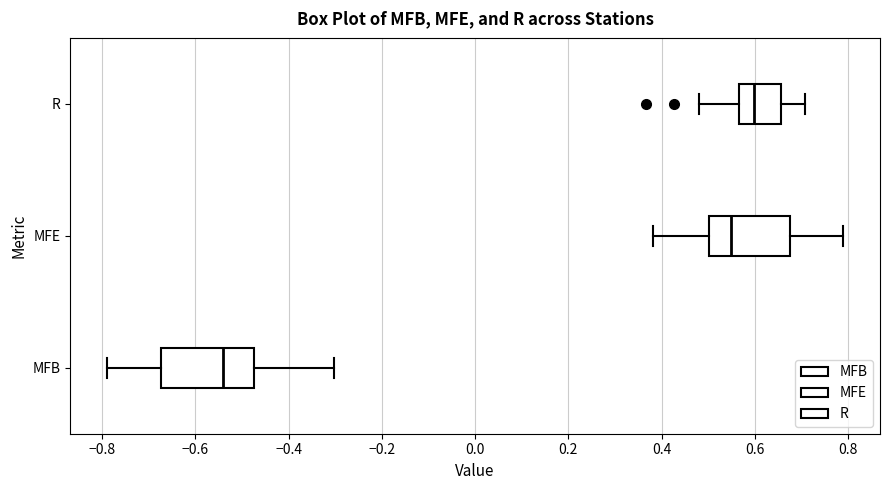

Which box's median line is the furthest to the left?

MFB